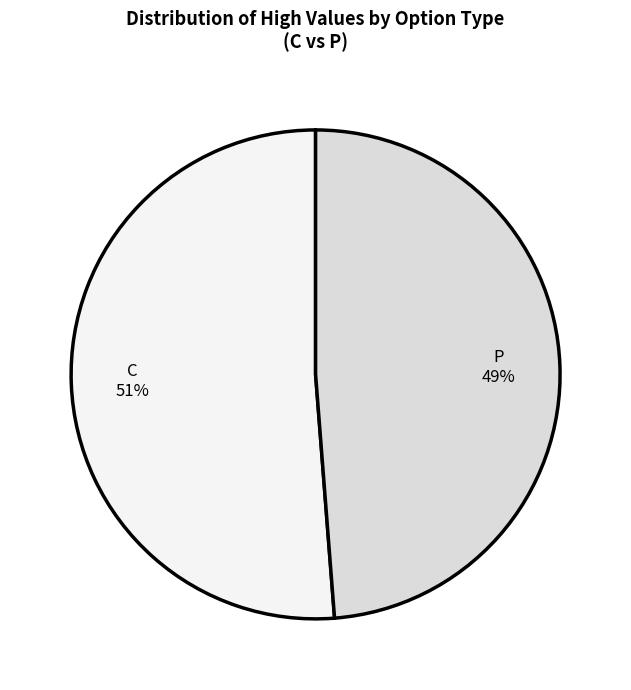

How many slices are in this pie chart?

2